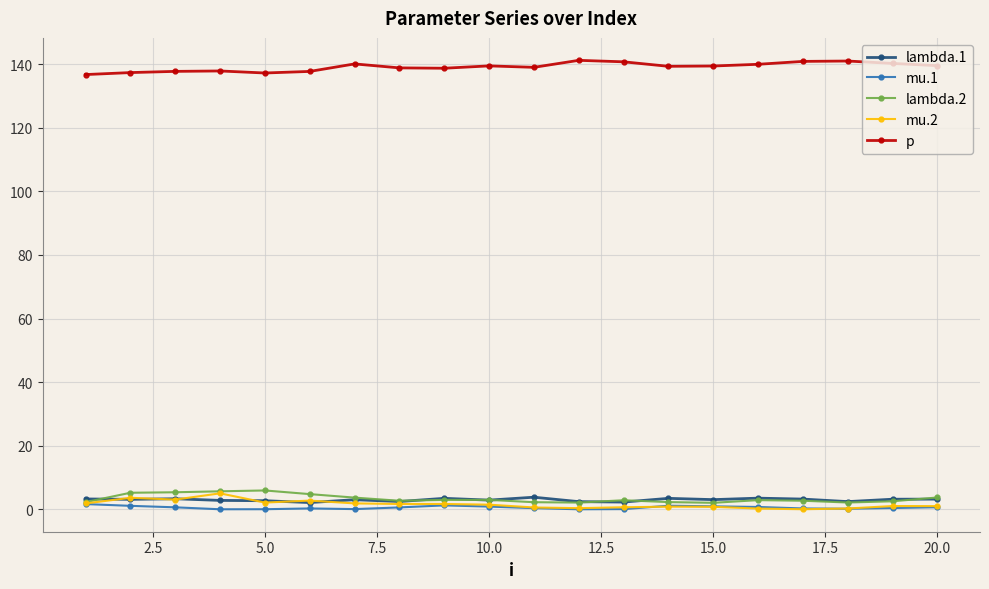

What is the value of the p point at the 12th from the left?

141.2